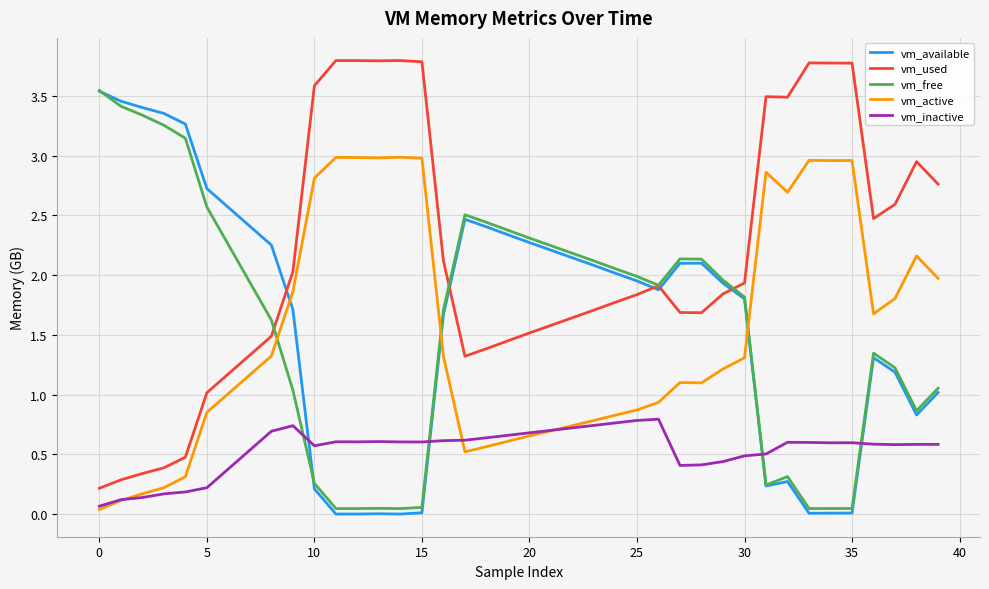

True or false: vm_active and vm_used intersect in this chart.

False